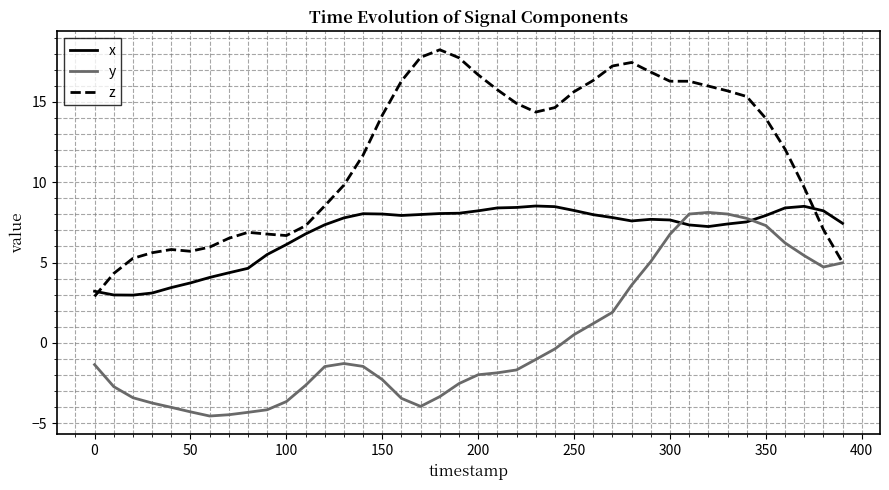

After their last crossing, which series has the higher values: x or z?

x